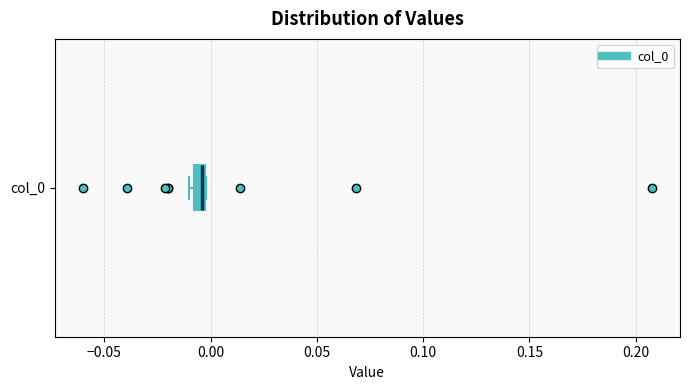

Where is the left edge of the box for col_0 on the x-axis? The values are not printed on the chart, so give them approximately, as read against the axis.

-0.010